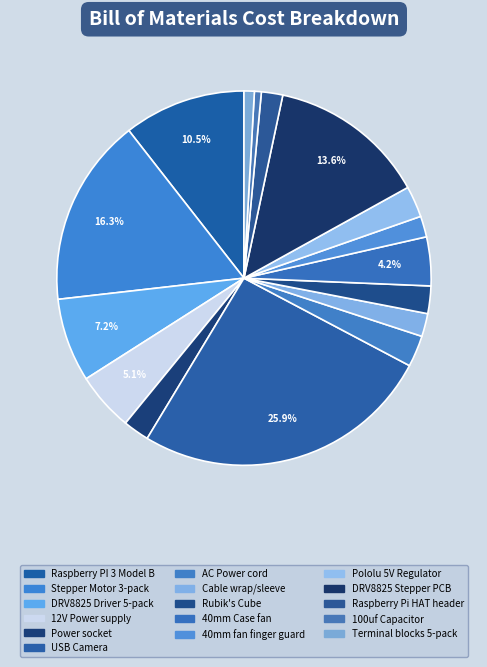

Is Power socket the majority of the pie?

No